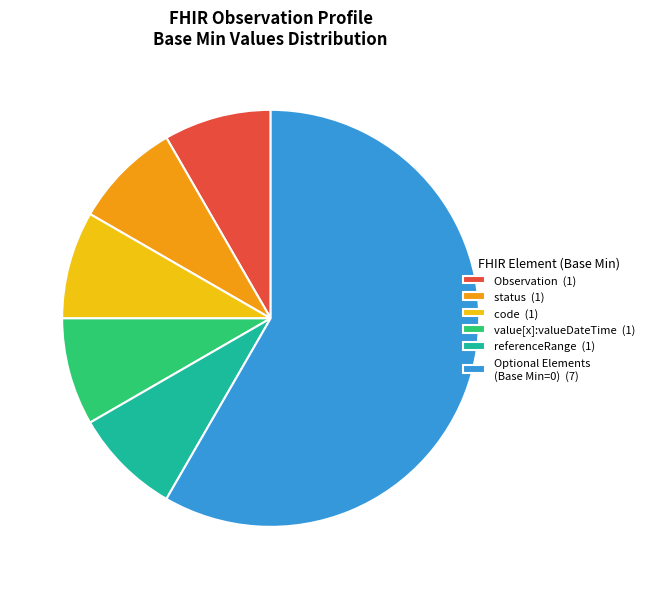

Do Optional Elements (Base Min=0) (7) and referenceRange (1) together represent more than half of the pie?

Yes